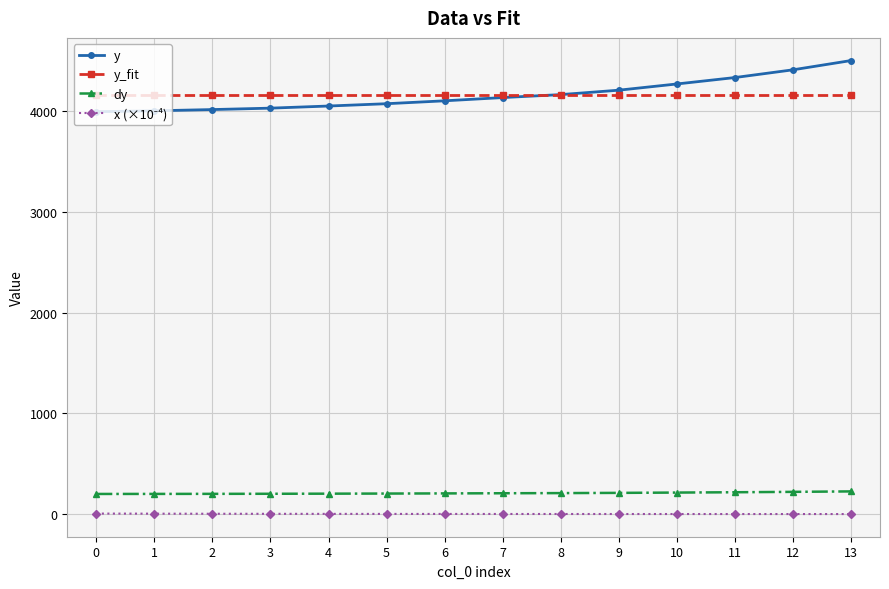

Which series has the largest range (max minus min)?

y